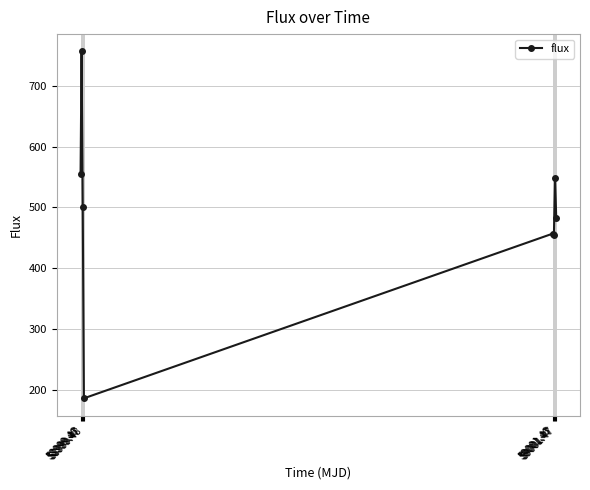

Does the chart have visible grid lines?

Yes